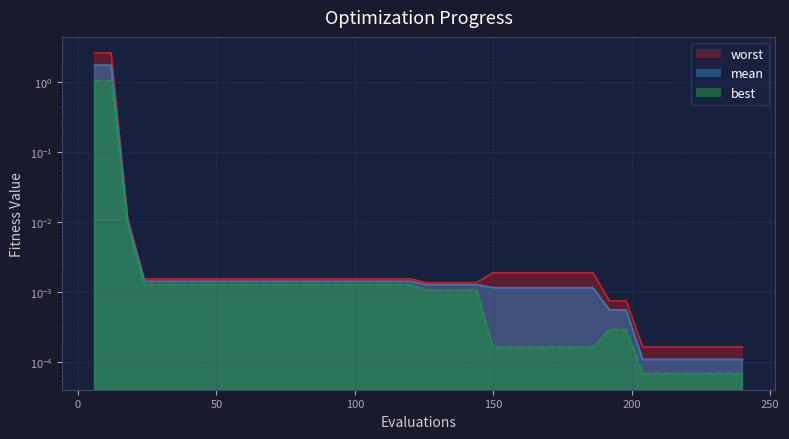

Which series has the largest range (max minus min)?

worst